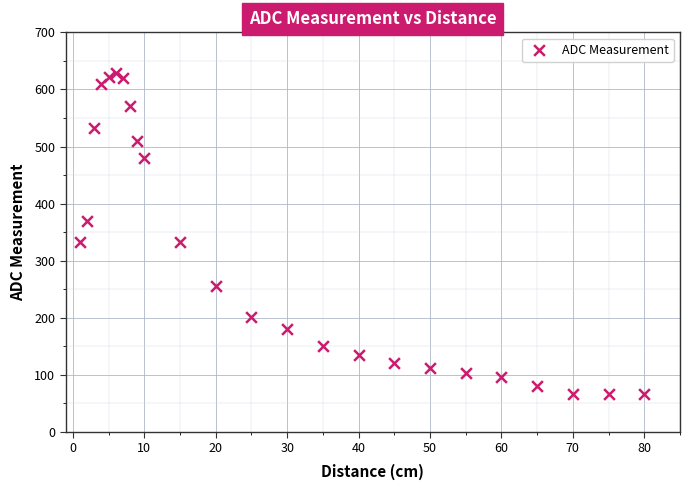

What is the range of Y values (max minus min)?

561